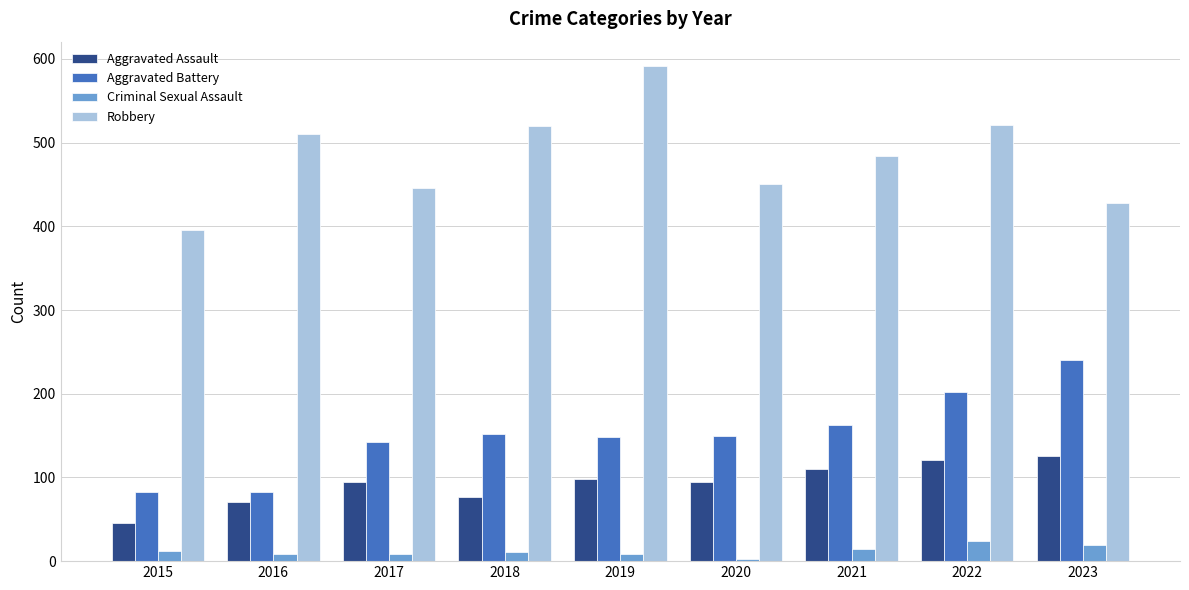

What is the value of the Robbery bar at the 1st from the left?

395